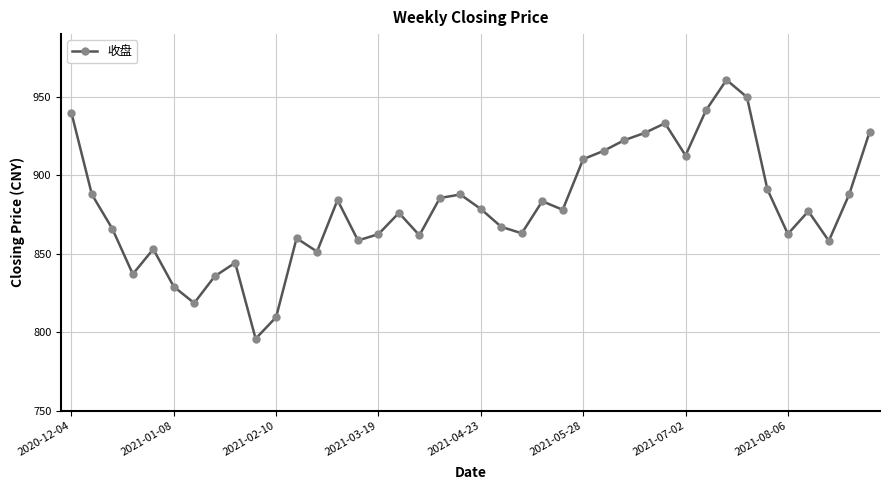

What is the sum of all values?

35192.4